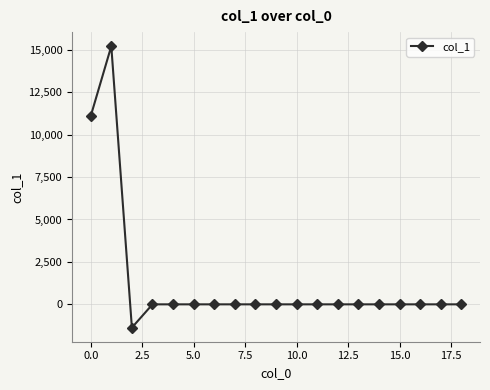

Reading left to right, list all the values displayed in this chart.

11086.9	15213.7	-1373.5	0.0	0.0	0.0	0.0	0.0	0.0	0.0	0.0	0.0	0.0	0.0	0.0	0.0	0.0	0.0	0.0